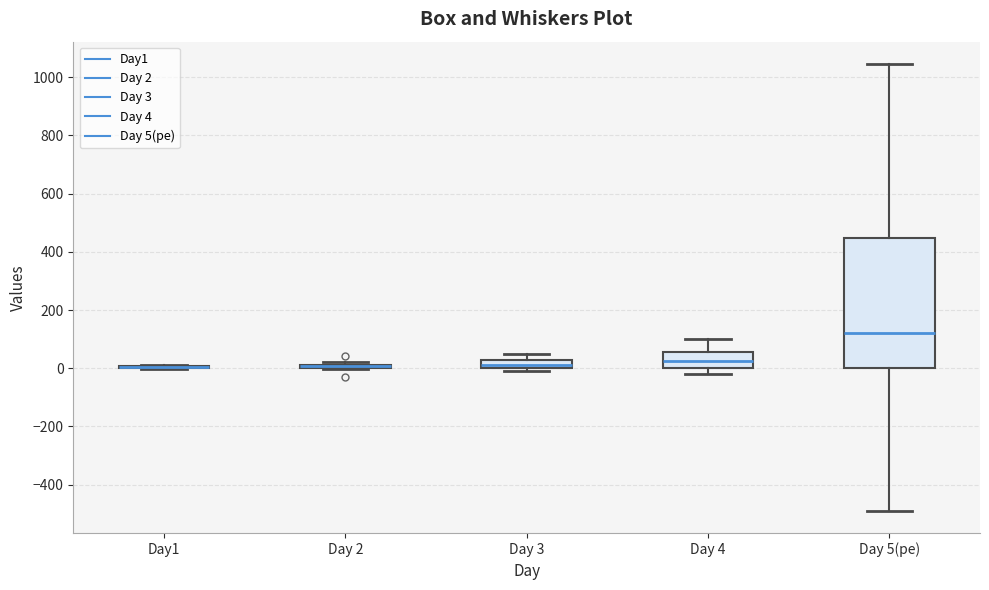

Comparing the boxes themselves (not the whiskers), which one is the tallest?

Day 5(pe)